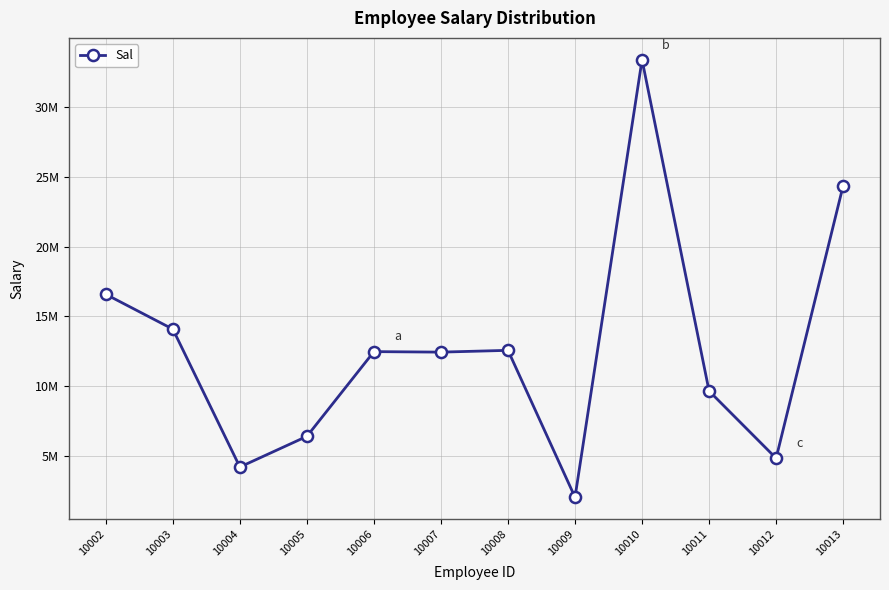

What is the value of the 3rd point from the left?

4204464